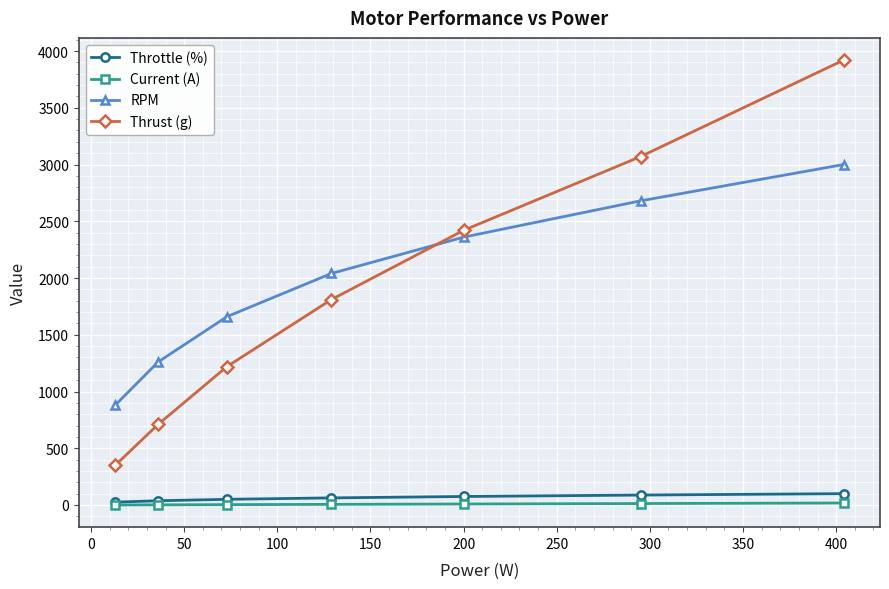

What are all the series names shown in the legend?

Throttle (%), Current (A), RPM, Thrust (g)